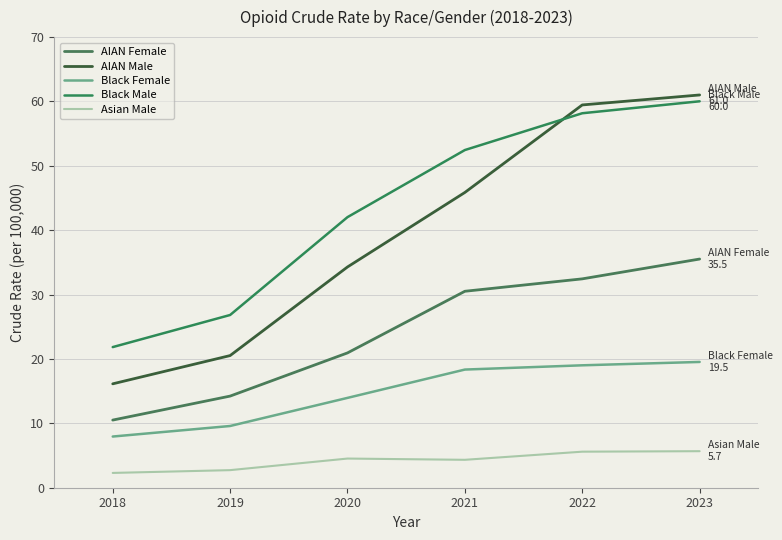

What is the average value of the AIAN Female series?

24.0